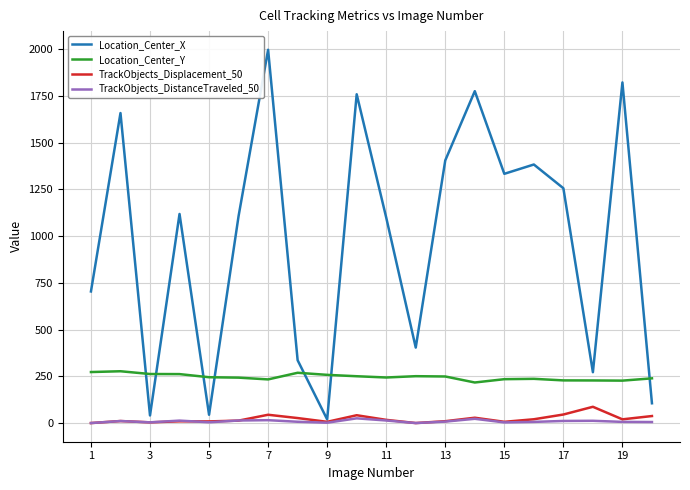

Which series has the largest total across all categories?

Location_Center_X